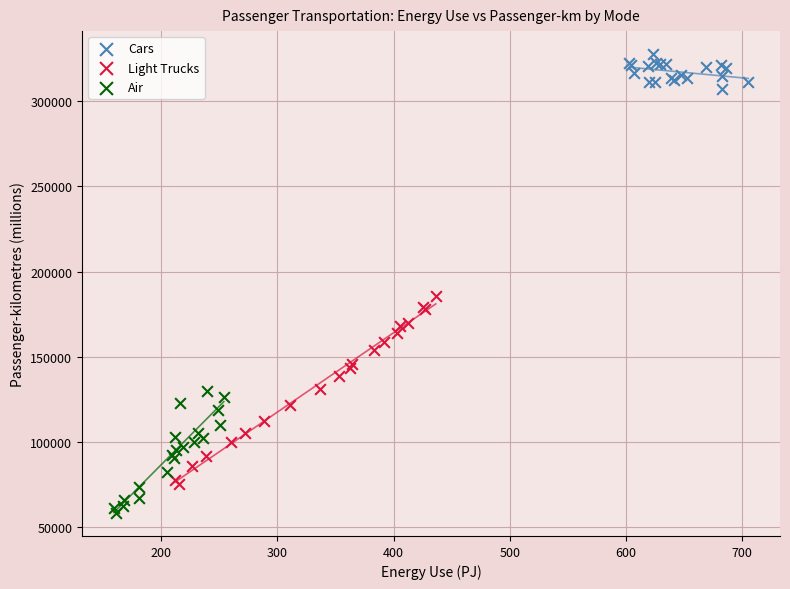

Which series has the largest Y range (max minus min)?

Light Trucks